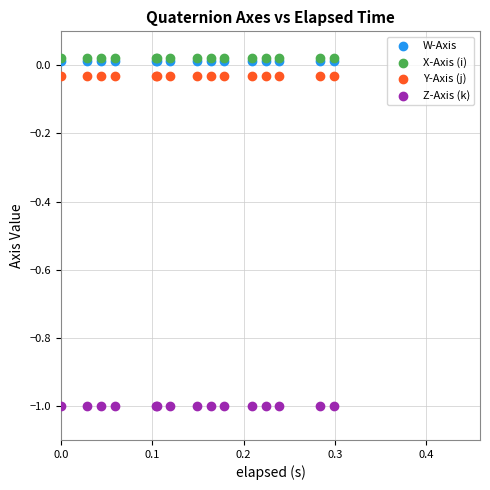

Which series reaches the minimum Y coordinate?

Z-Axis (k)